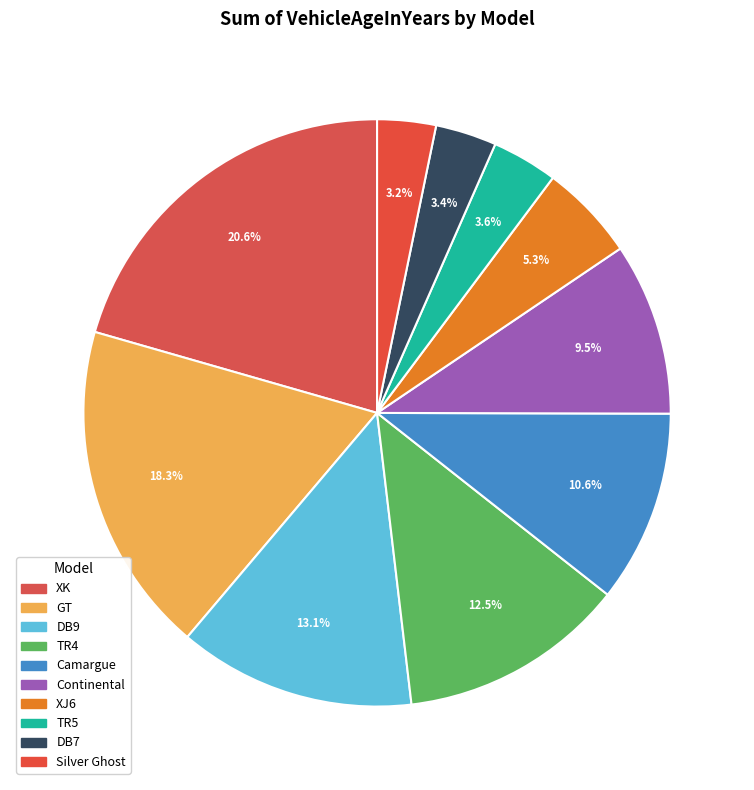

To the nearest percent, what is the average slice percentage?

10%